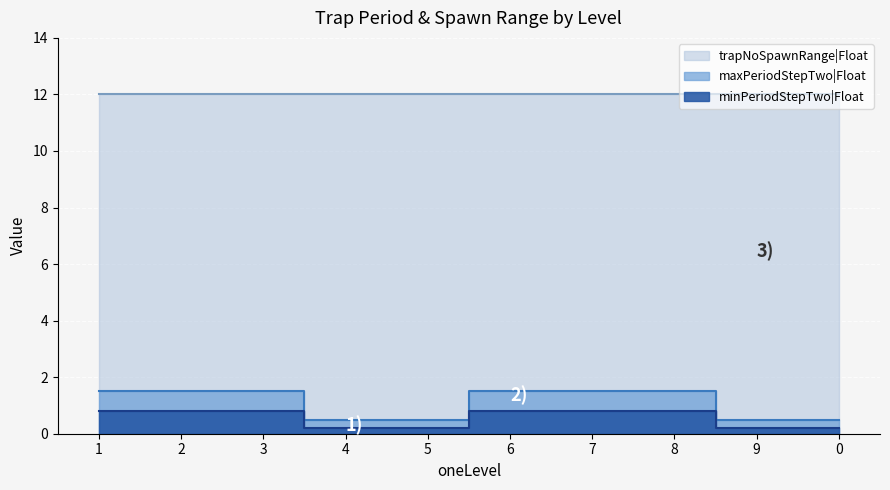

Which series has the largest range (max minus min)?

maxPeriodStepTwo|Float